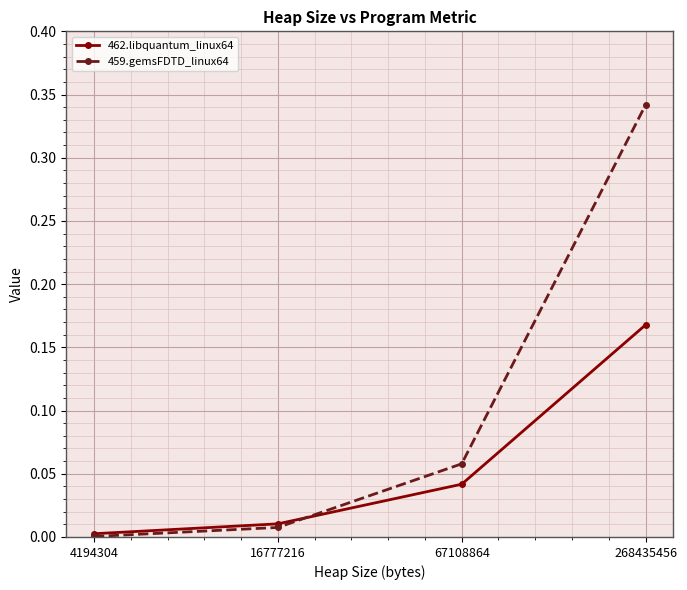

Is the value of 462.libquantum_linux64 at 4194304 greater than the value of 459.gemsFDTD_linux64 at 16777216?

No